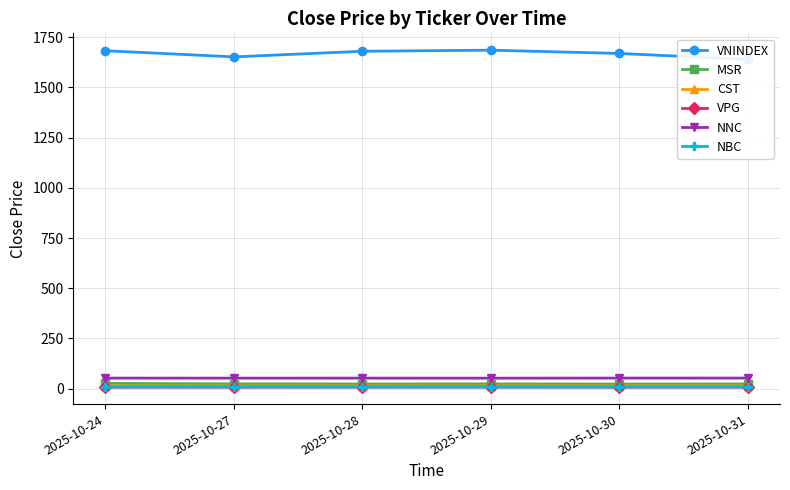

What is the value of the VNINDEX point at the 2nd from the left?

1652.5